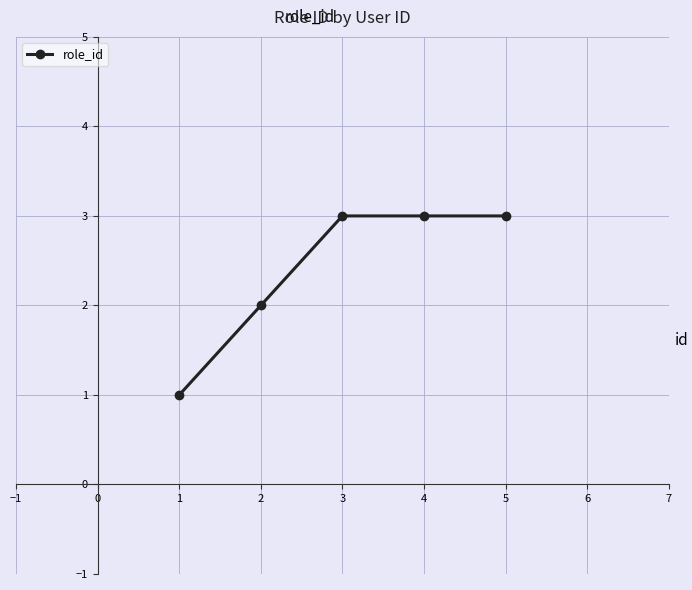

Is it true that the value at 4 is 3?

True